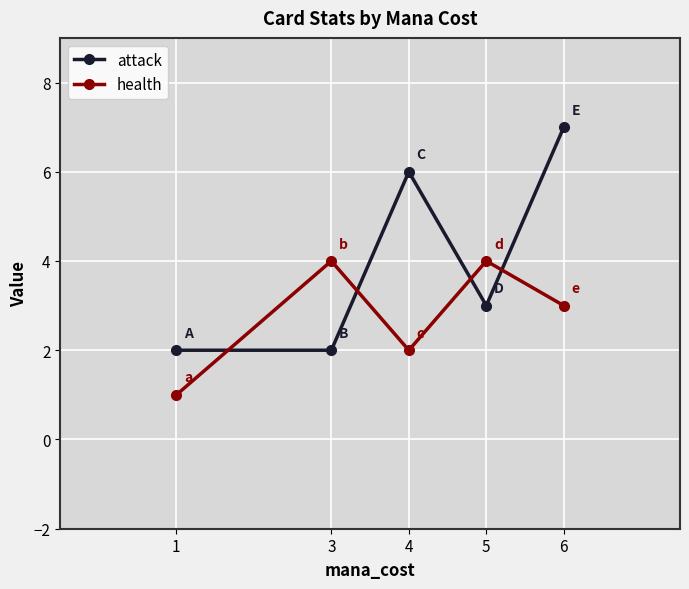

Which series has the largest total across all categories?

attack